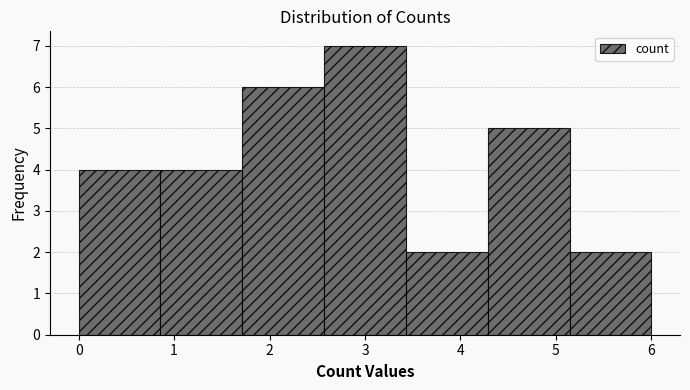

What is the height of the bar covering 2.6 to 3.4 on the x-axis? Neither the bar edges nor the heights are printed on the chart, so give them approximately, as read against the axes.

7